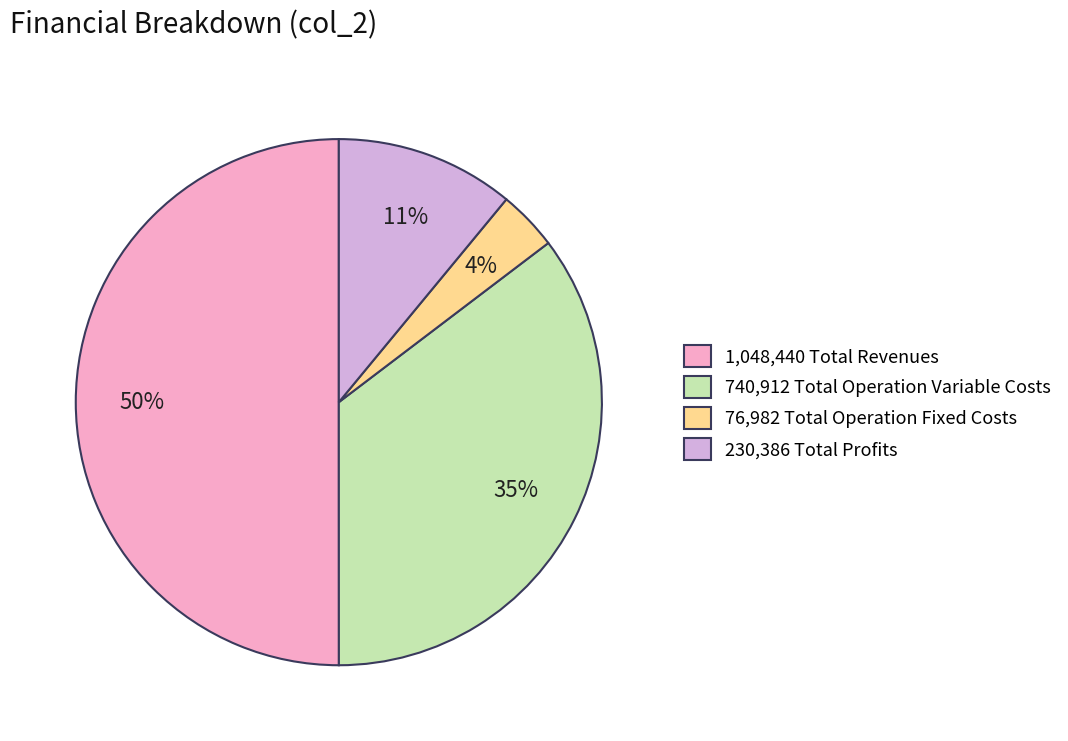

To the nearest percent, what percentage of the pie is 230,386 Total Profits?

11%